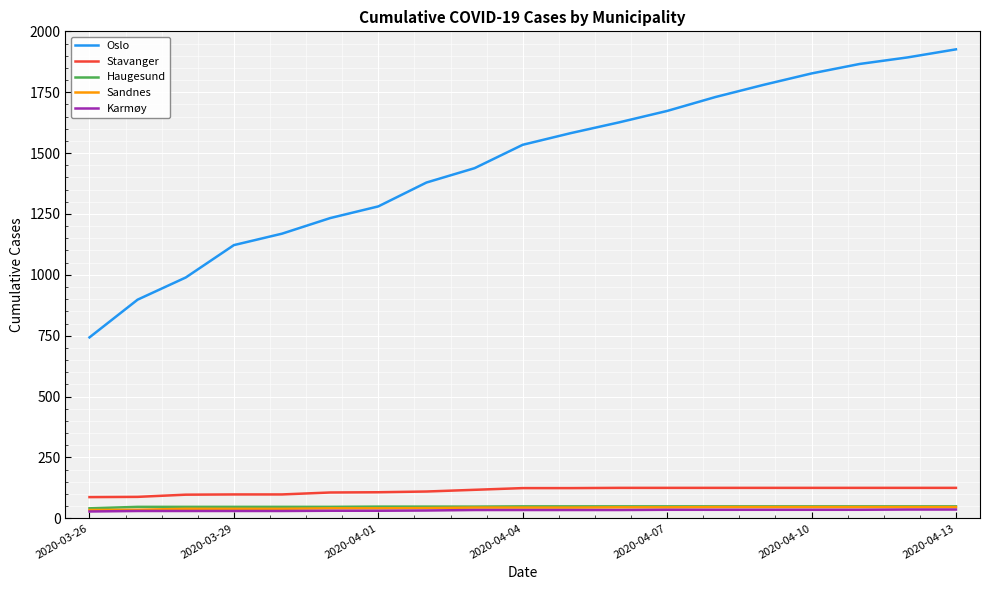

What is the maximum value for Sandnes?

46